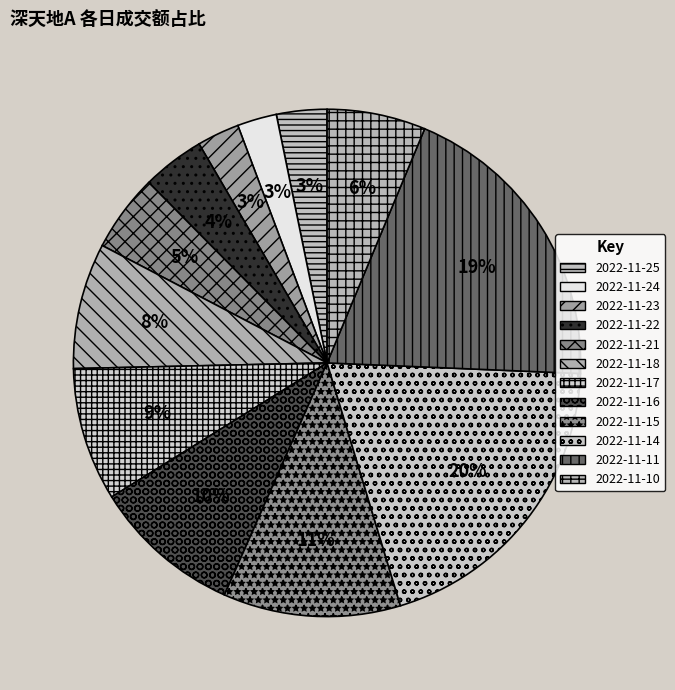

To the nearest percent, what percentage of the pie is 2022-11-14?

20%